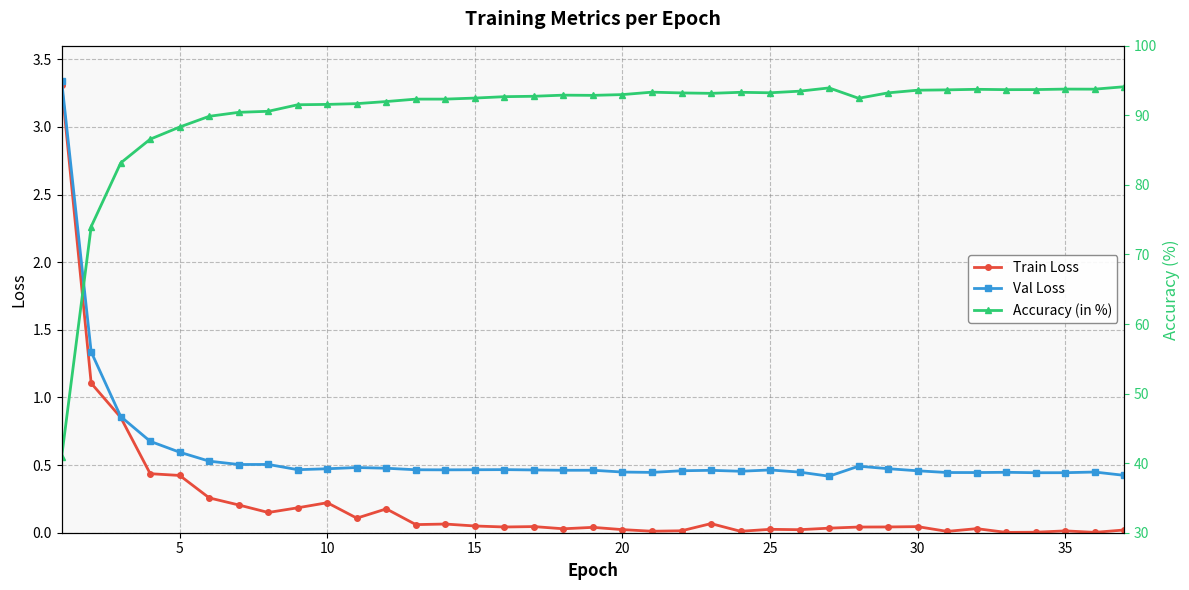

True or false: Val Loss has a value of 0.8 at 25.

False